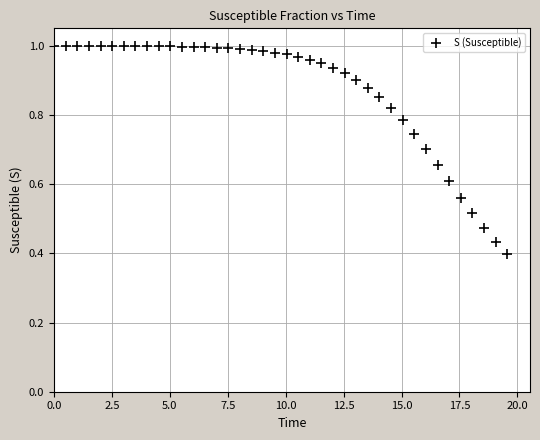

What is the range of X values (max minus min)?

19.6